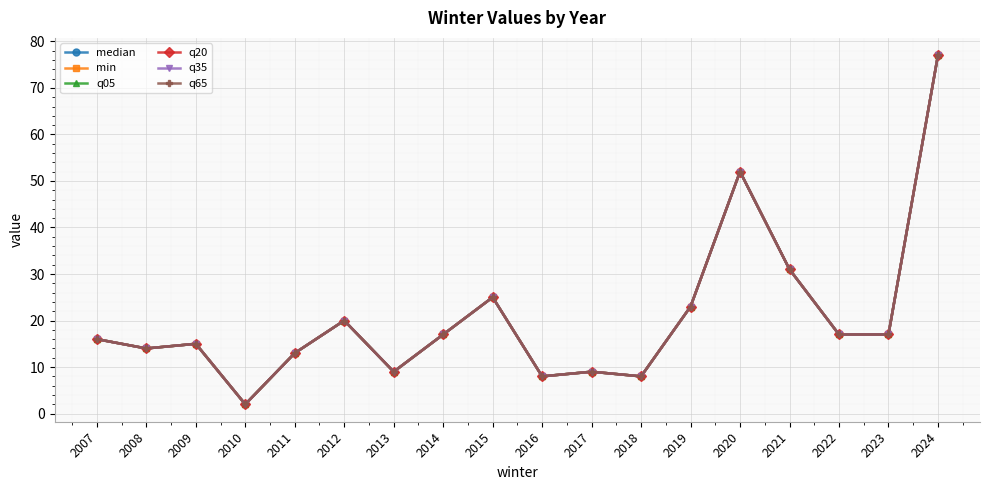

Does the chart have visible grid lines?

Yes